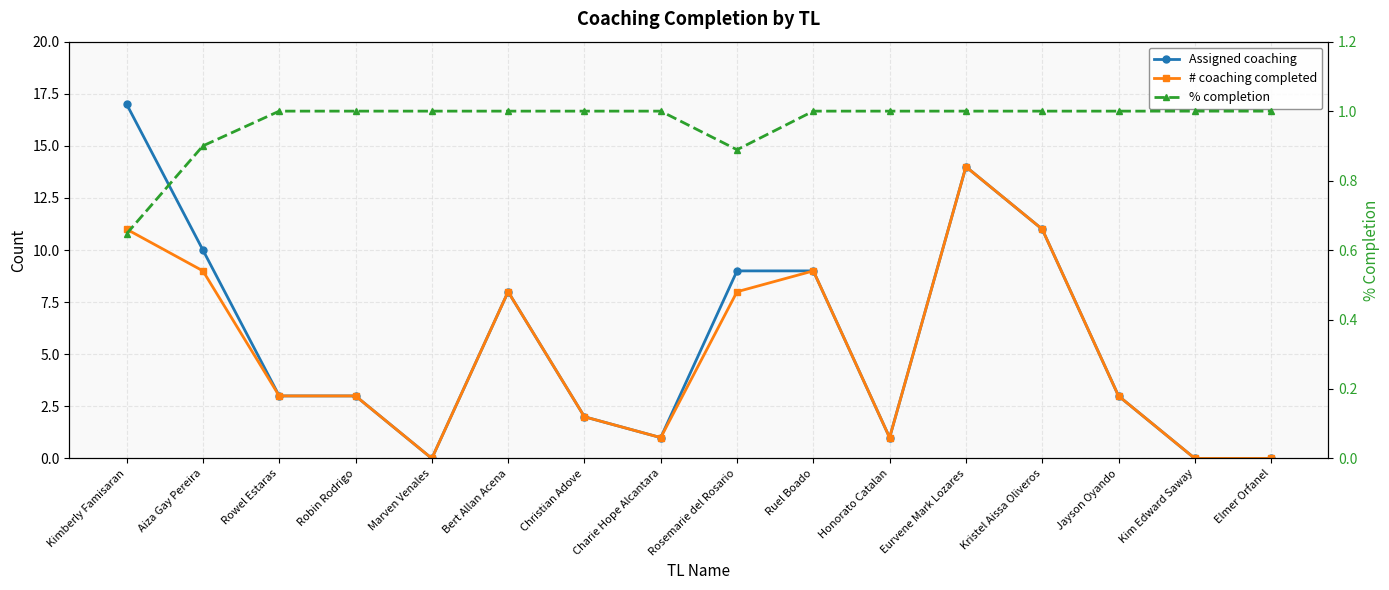

The # coaching completed series shows 17.2 at Kristel Aissa Oliveros. True or false?

False